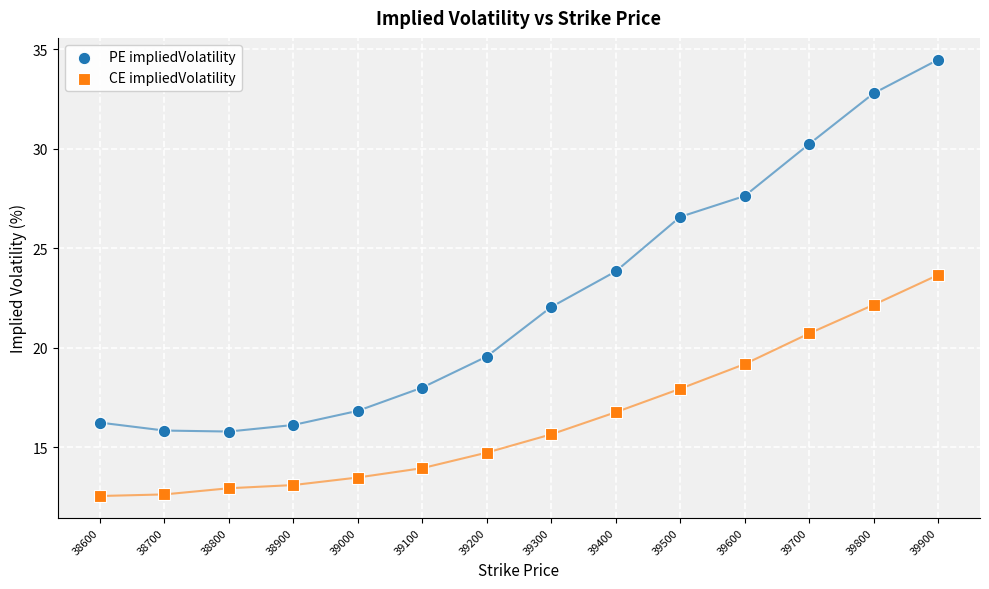

Which series reaches the minimum Y coordinate?

CE impliedVolatility